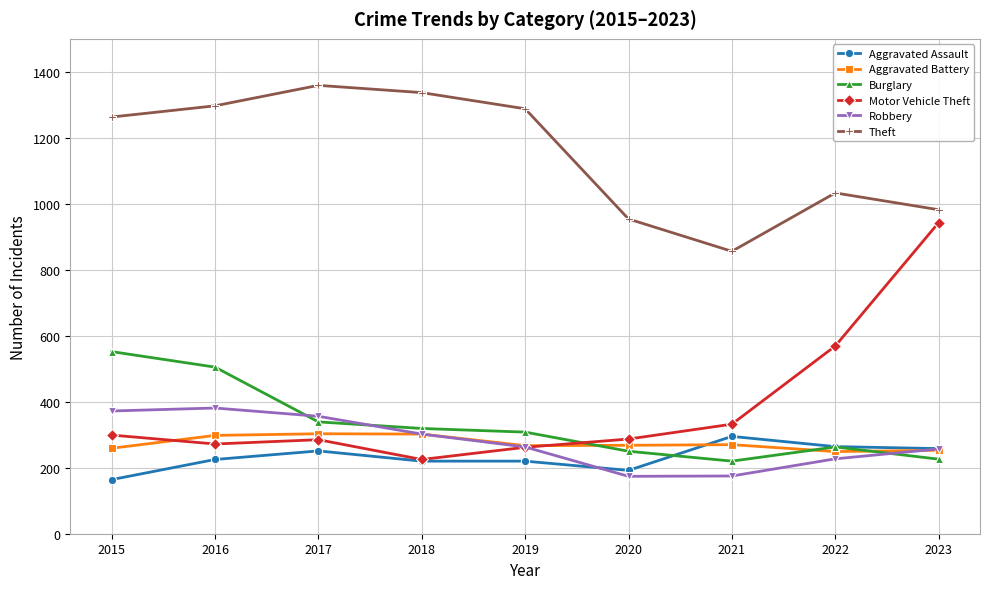

Which label corresponds to the largest value in the chart?

2017